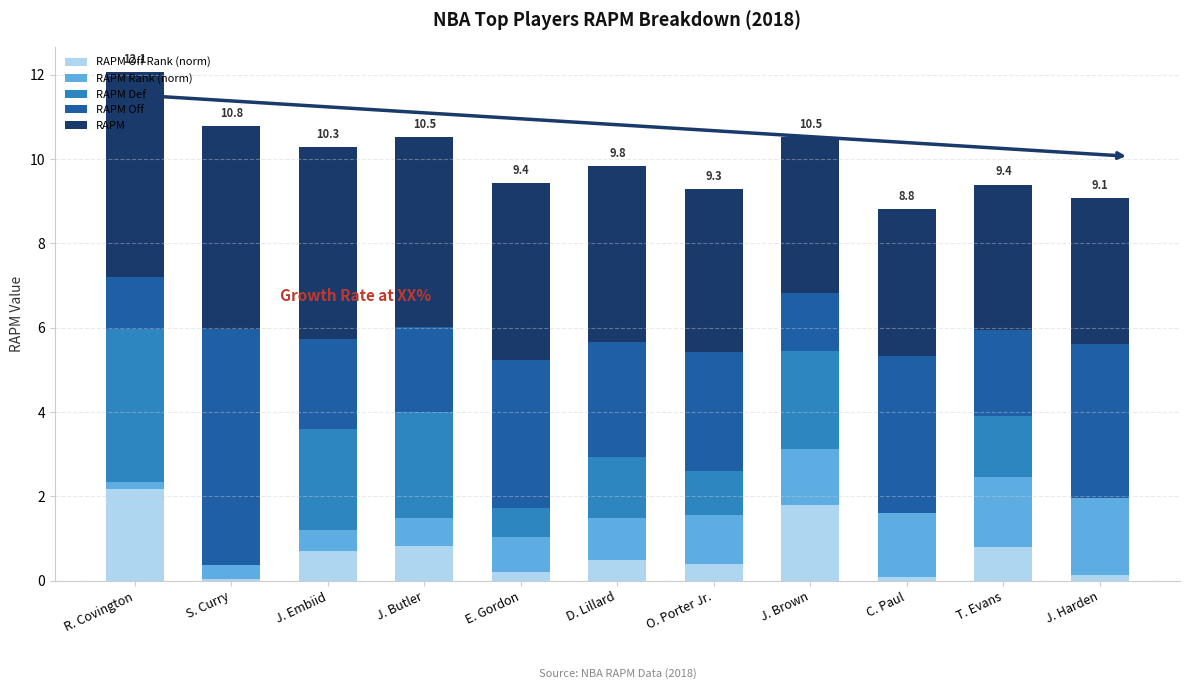

At which category is the sum across all series the highest?

R. Covington